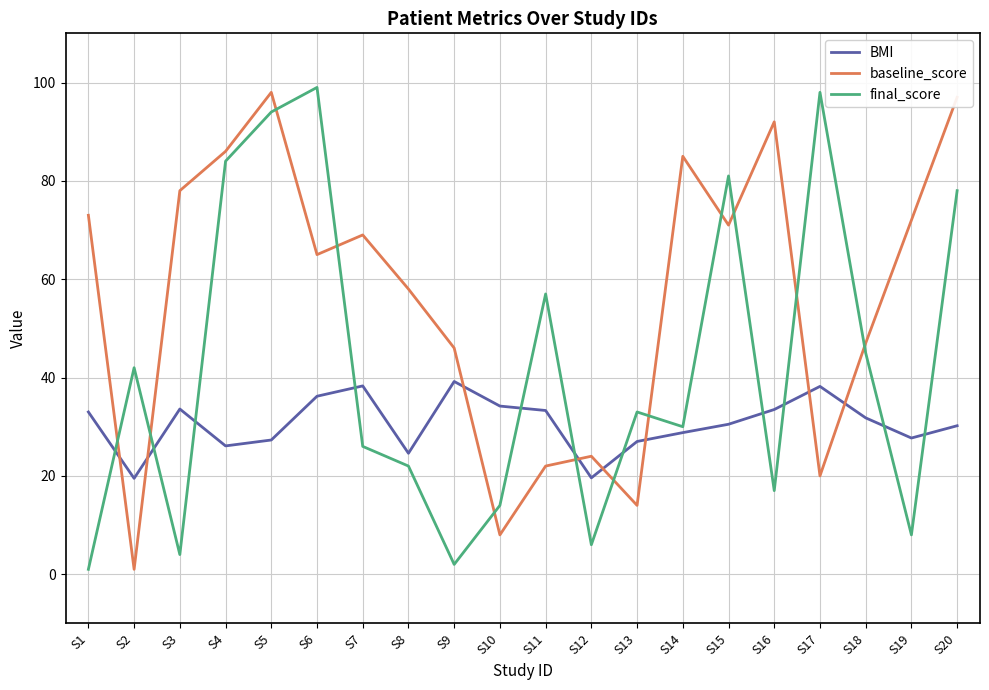

Between S2 and S4, which series saw the biggest shift?

baseline_score